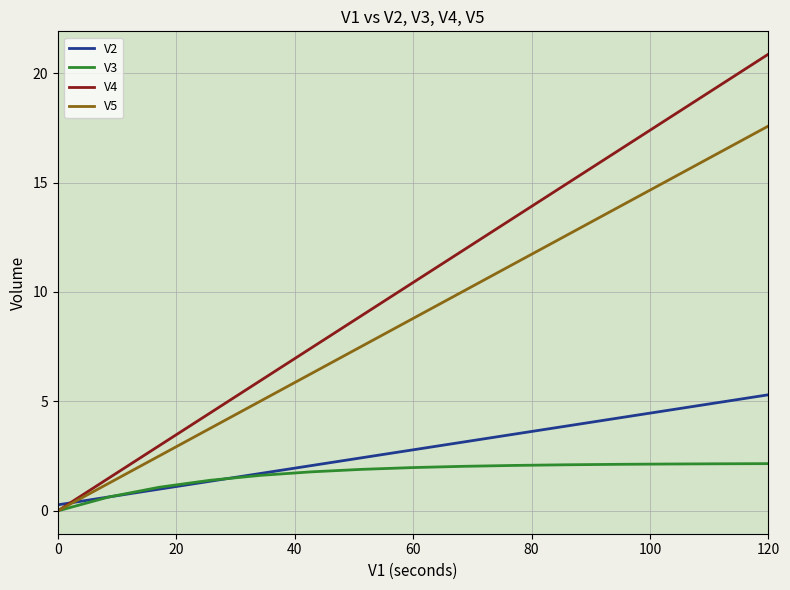

How many lines are shown in the chart?

4